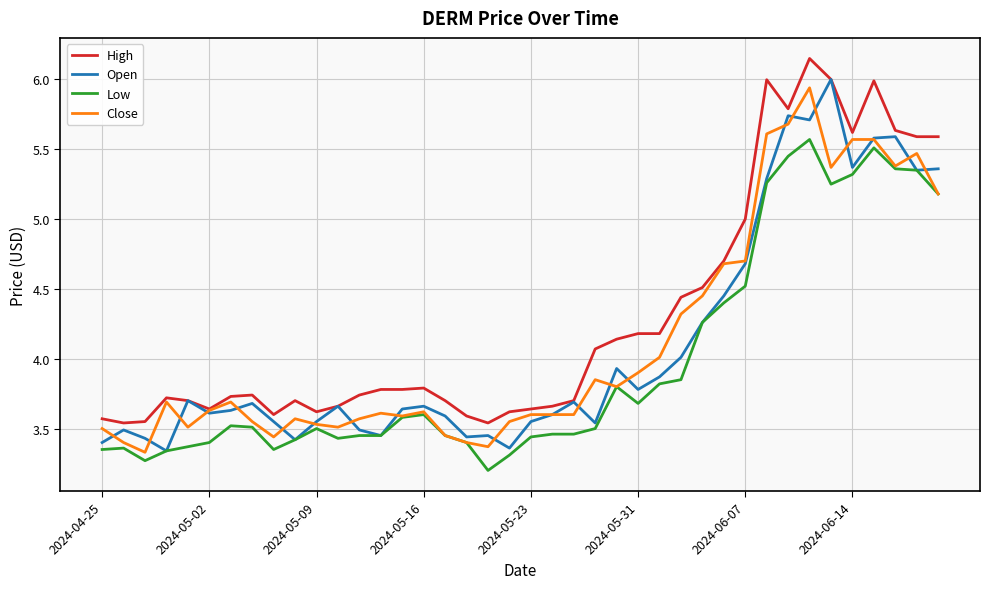

True or false: Low and High cross at least once.

False